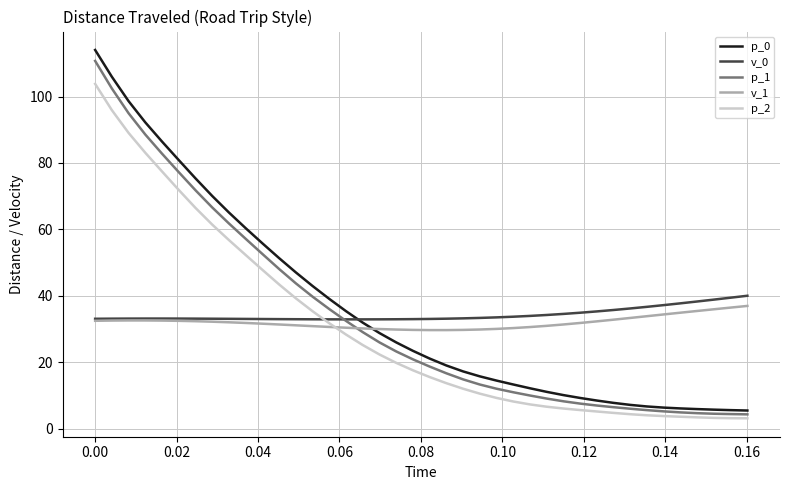

Which series has the largest range (max minus min)?

p_0